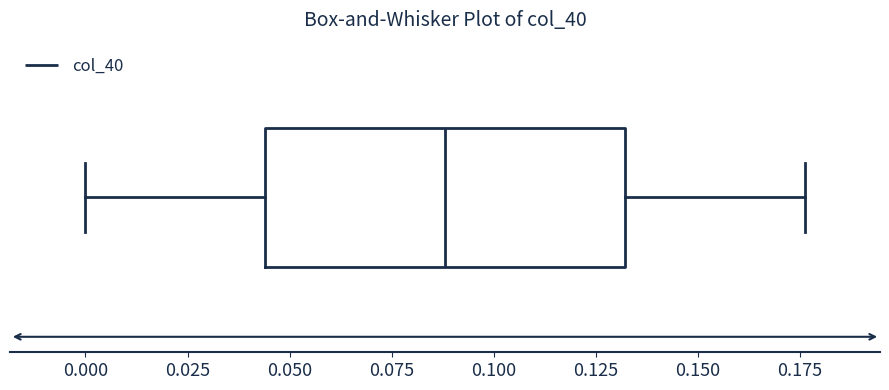

Transcribe this box plot: give where the median line is, the range the box spans, and where the two whiskers end, as read against the x-axis. The values are not printed on the chart, so give them approximately, as read against the axis.

median 0.090, box 0.045 to 0.130, whiskers 0.000 to 0.175